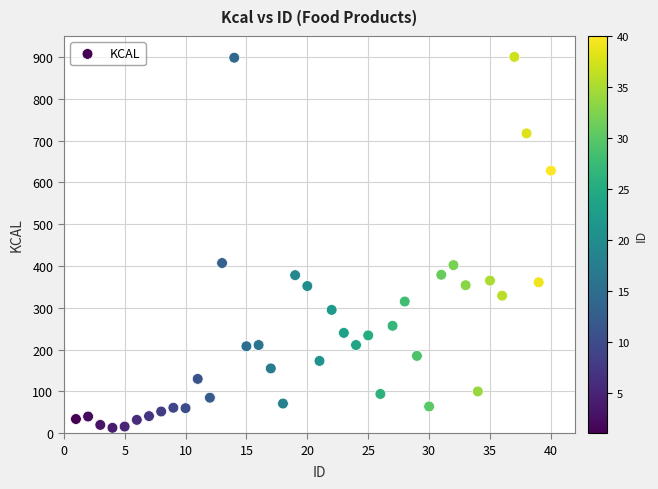

What is the range of X values (max minus min)?

39